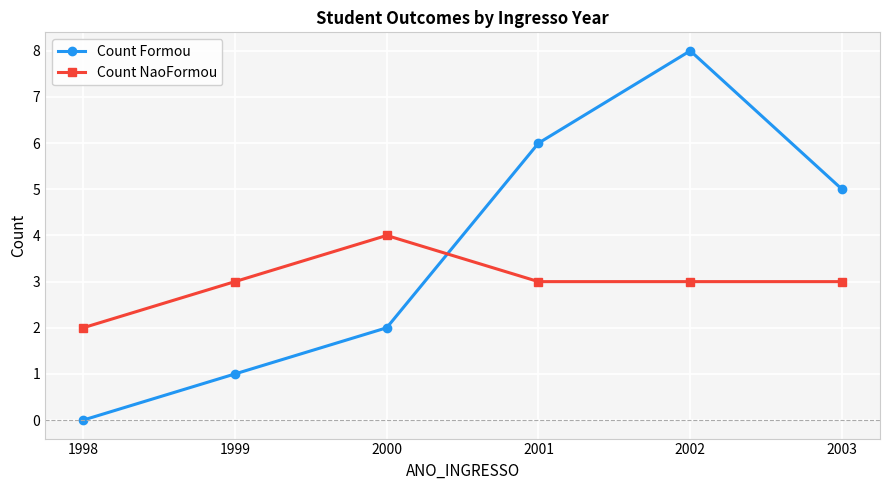

List the series in order of their peak value, highest first.

Count Formou, Count NaoFormou